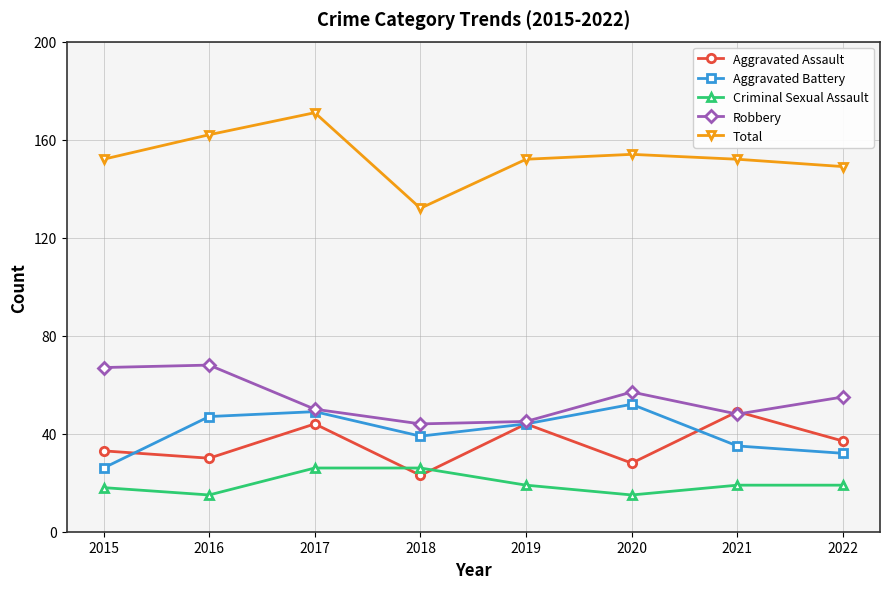

Which series changed the most between 2019 and 2021?

Aggravated Battery